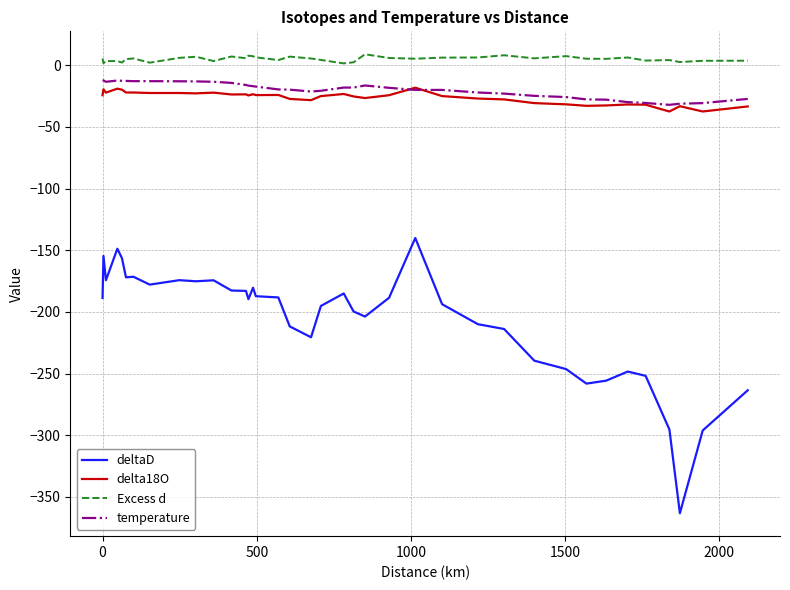

True or false: delta18O and Excess d cross at least once.

False